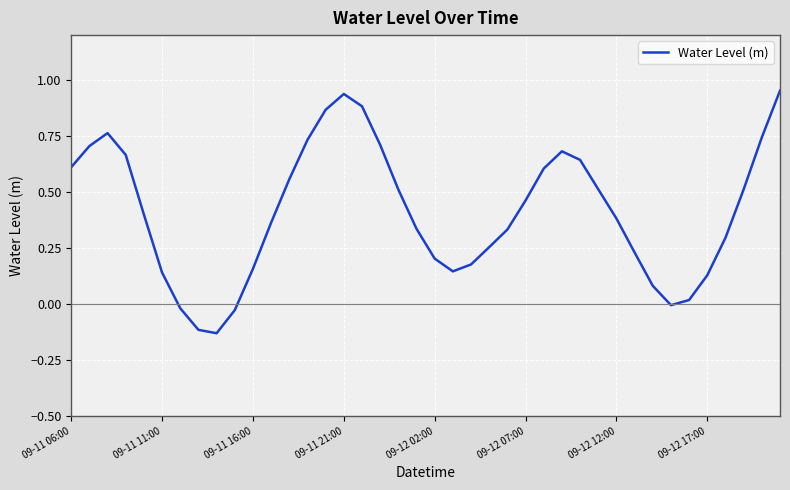

What is the difference between the maximum and minimum values?

1.1